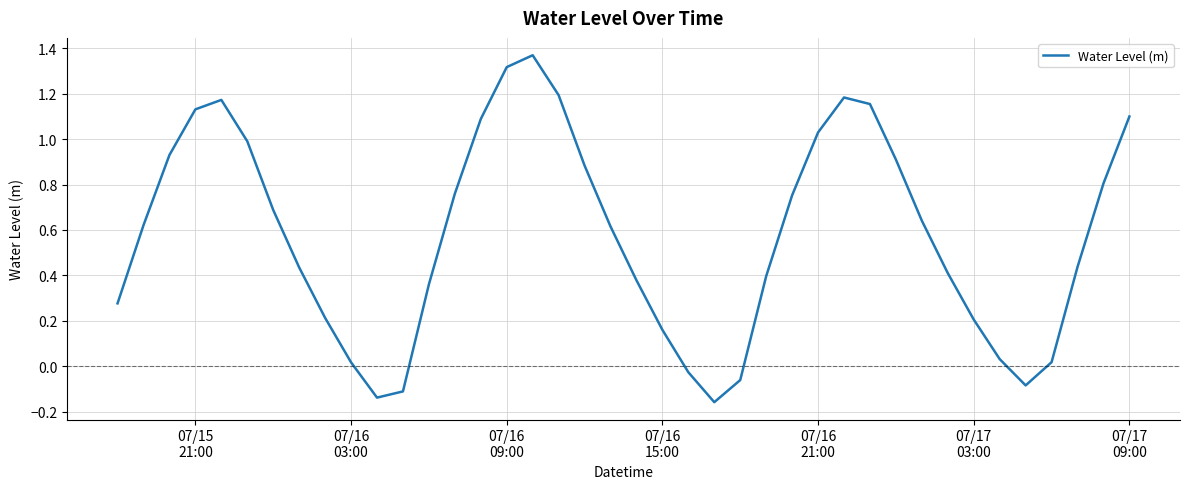

What is the difference between the maximum and minimum values?

1.5